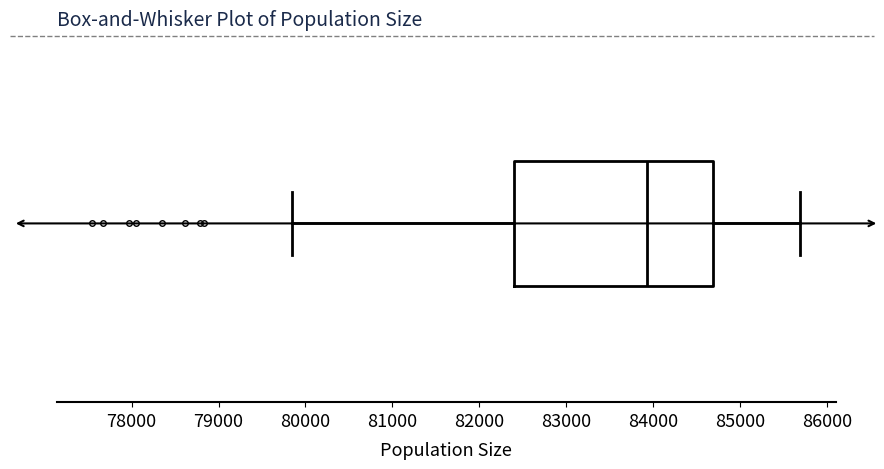

Where is the left edge of the box on the x-axis? The values are not printed on the chart, so give them approximately, as read against the axis.

82400